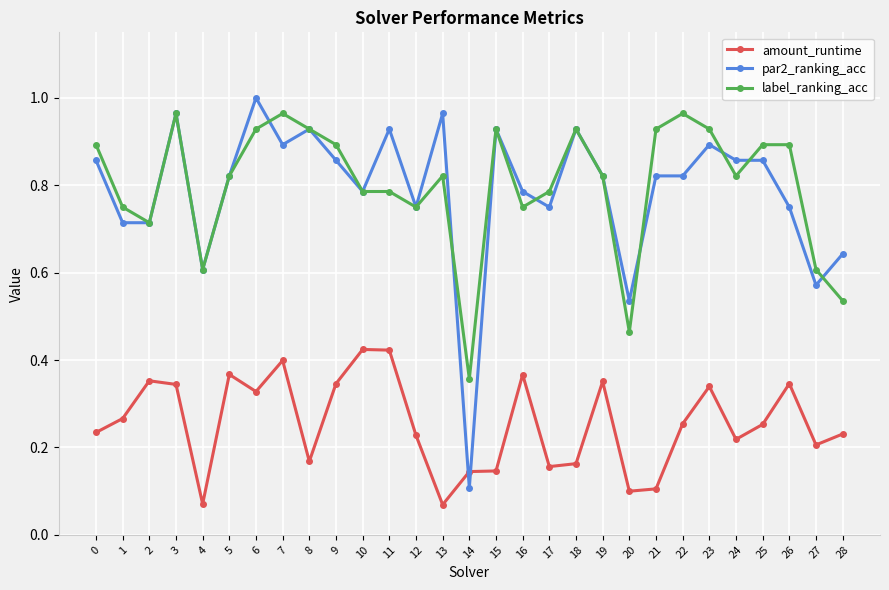

At which label does par2_ranking_acc reach its minimum?

14